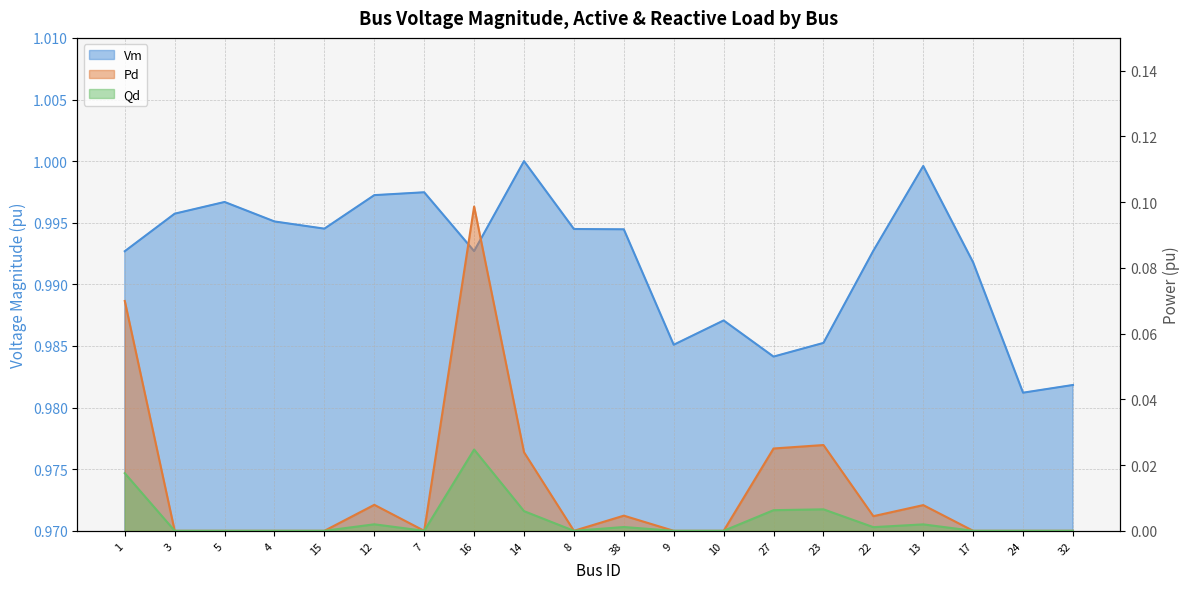

Where is Qd nearest to the value 0?

3